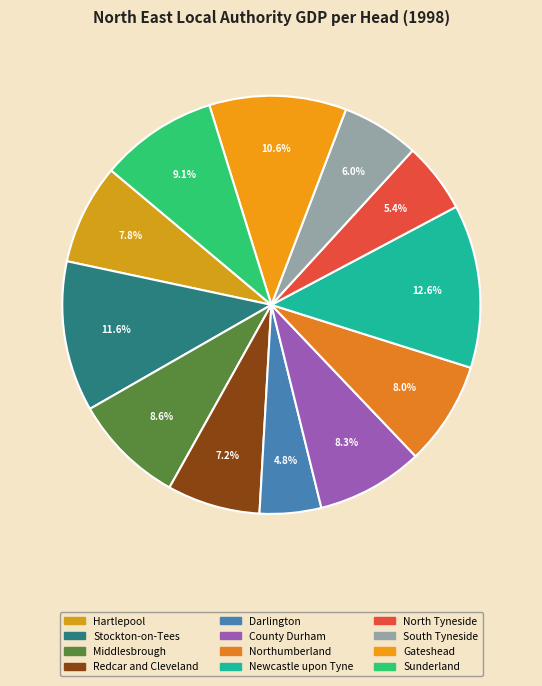

How many segments does this pie chart have?

12